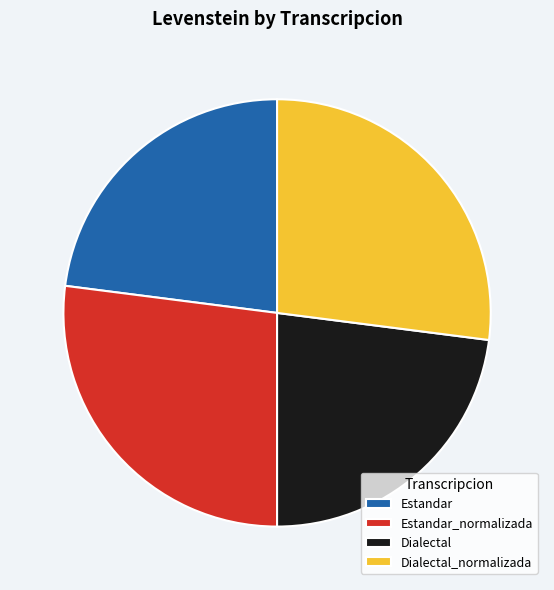

The Dialectal slice represents 10% of the pie. True or false?

False